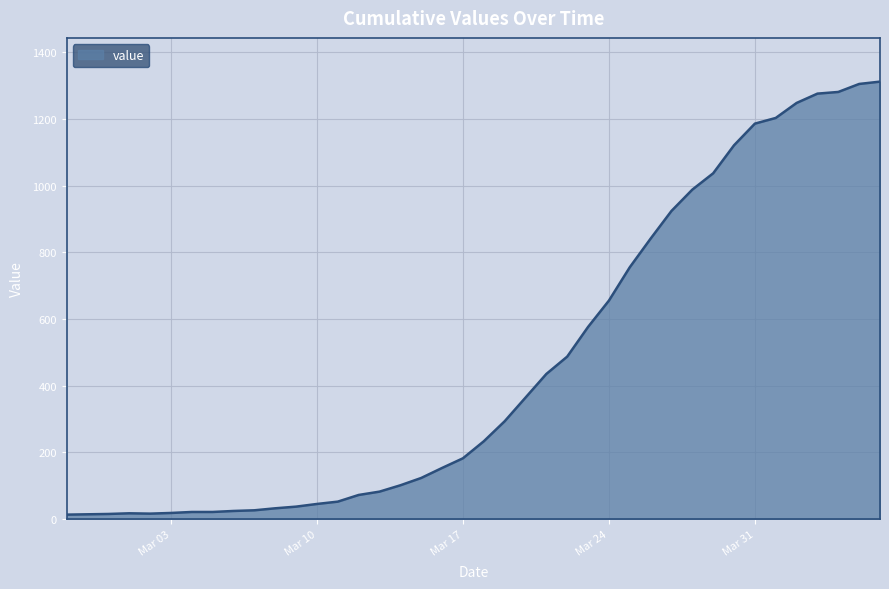

What is the maximum value shown in the chart?

1312